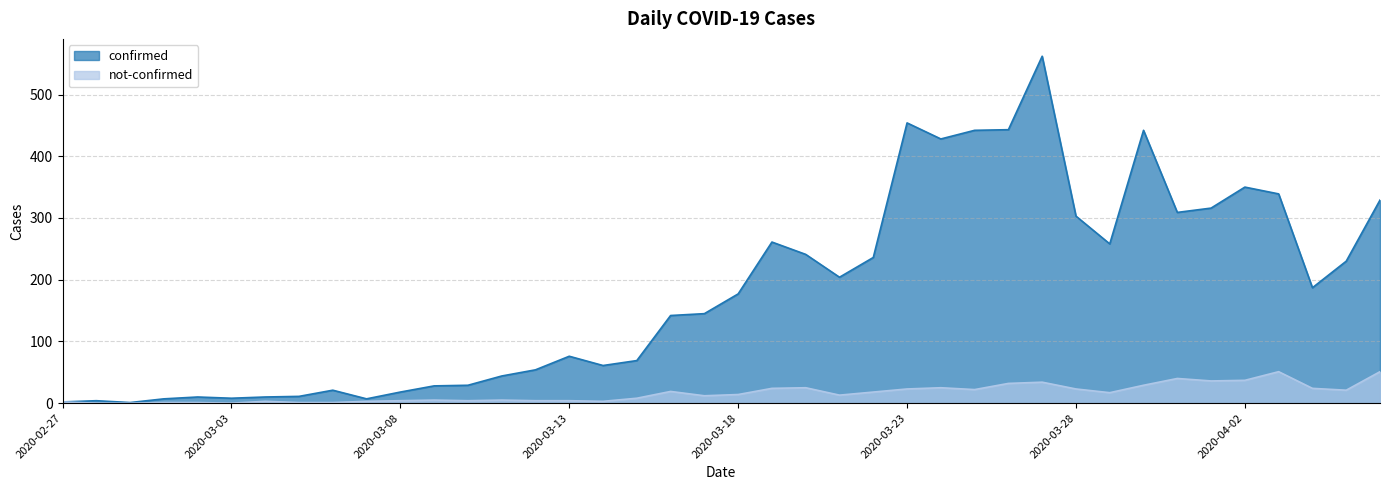

True or false: not-confirmed and confirmed cross at least once.

False